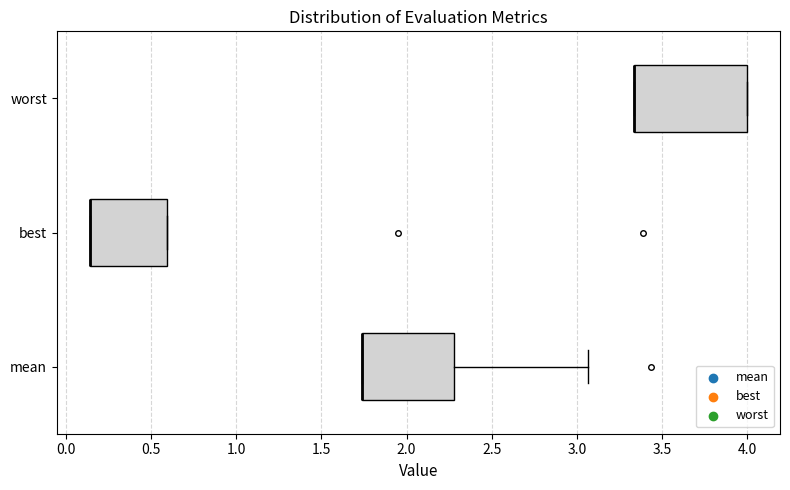

Reading bottom to top, transcribe this box plot: for each box, give where its median line is, the range the box spans, and where its two whiskers end, as read against the x-axis. The values are not printed on the chart, so give them approximately, as read against the axis.

mean: median 1.75 (drawn on the box's left edge), box 1.75 to 2.30, whiskers 1.75 to 3.05
best: median 0.15 (drawn on the box's left edge), box 0.15 to 0.60, whiskers 0.15 to 0.60
worst: median 3.35 (drawn on the box's left edge), box 3.35 to 4.00, whiskers 3.35 to 4.00